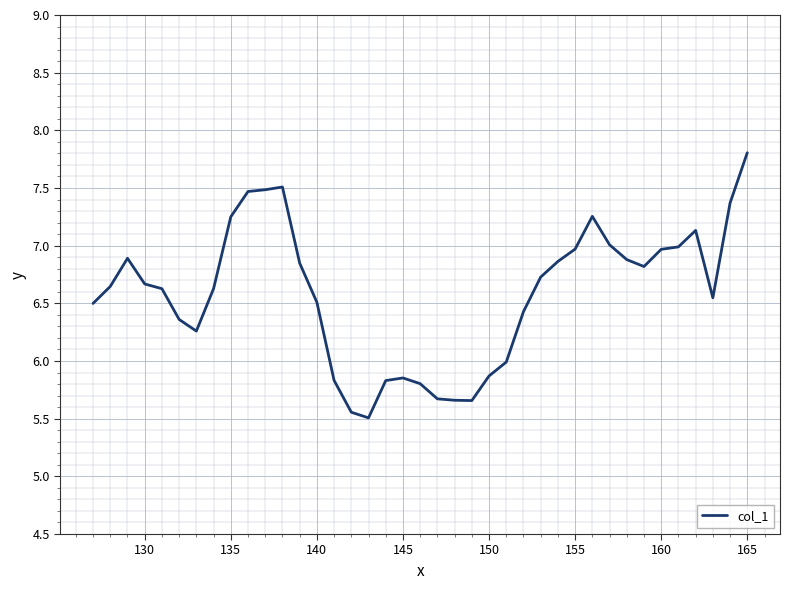

What is the smallest value displayed?

5.5